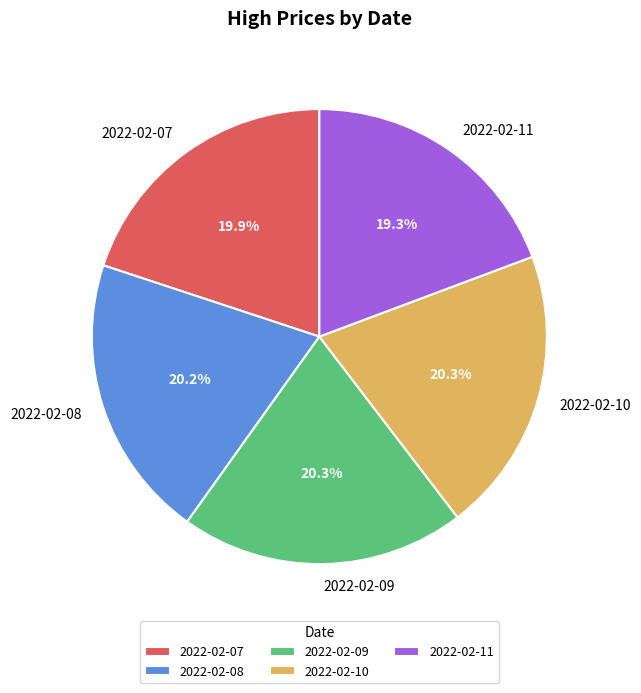

Approximately how many times larger is the value at 2022-02-07 compared to 2022-02-09?

1.0